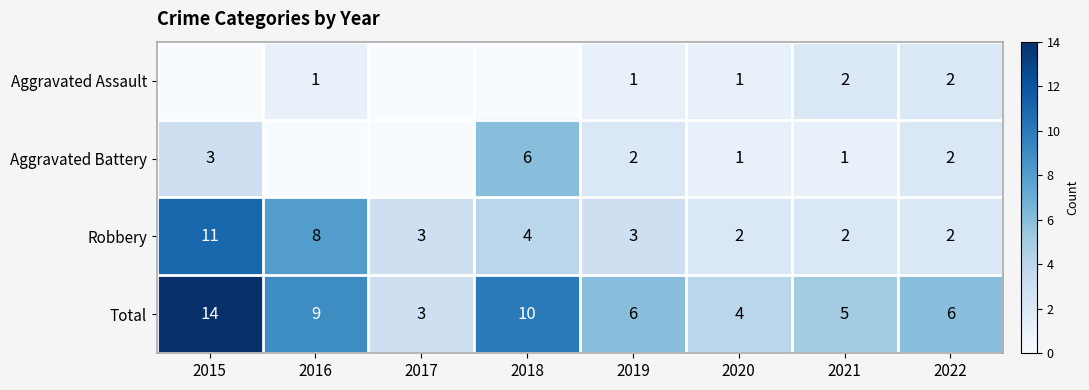

Which category has the highest value across all series?

2015